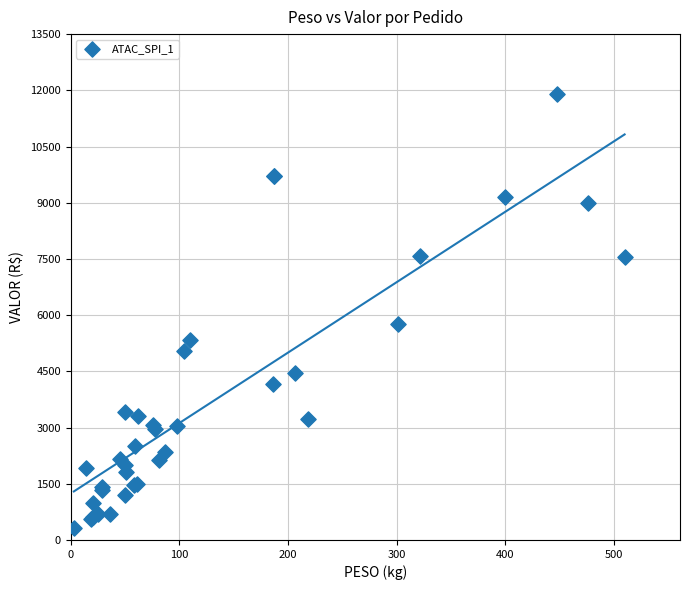

What Y value in the scatter plot is closest to 6106?

5771.1